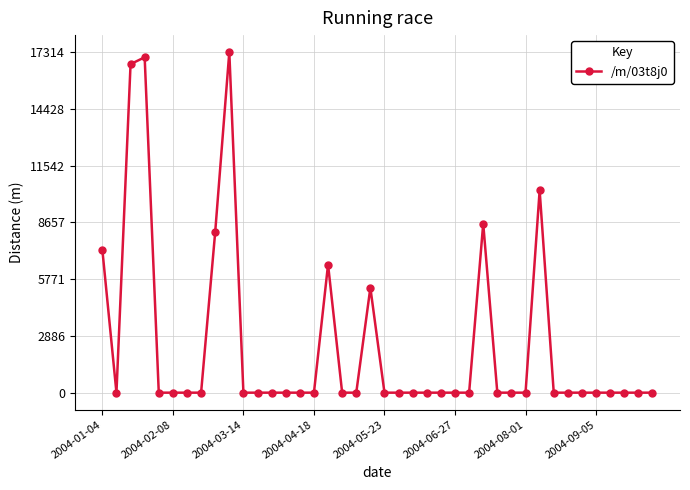

True or false: there are more than 0 points higher than both neighbors.

True